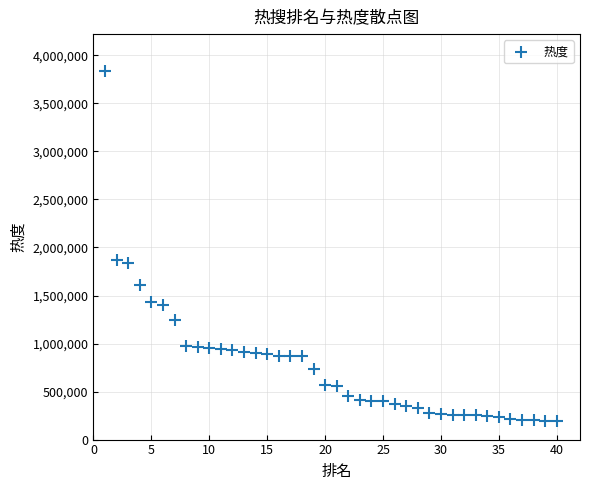

What is the range of X values (max minus min)?

39